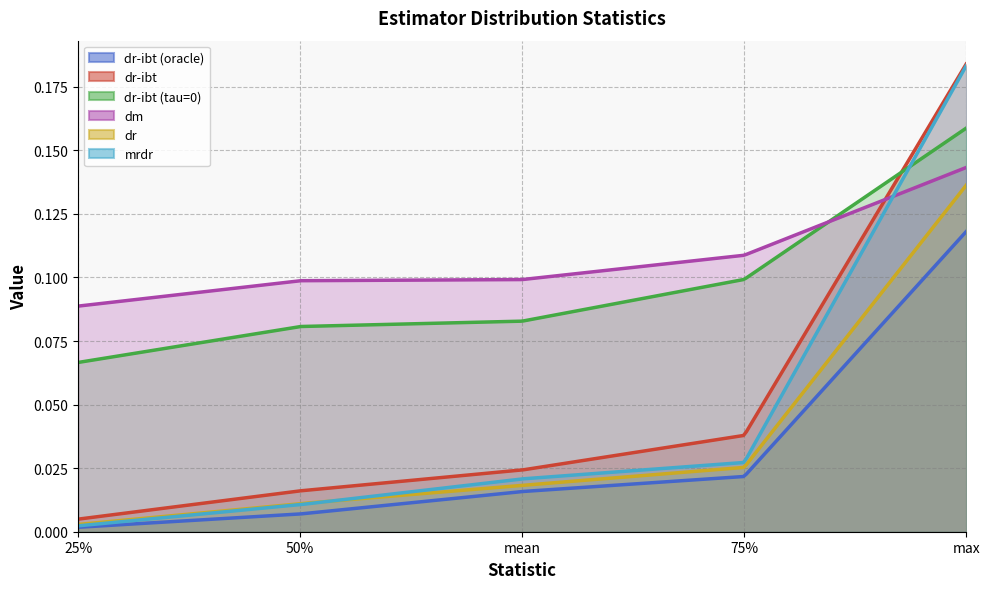

What is the total value across all series at 25%?

0.2